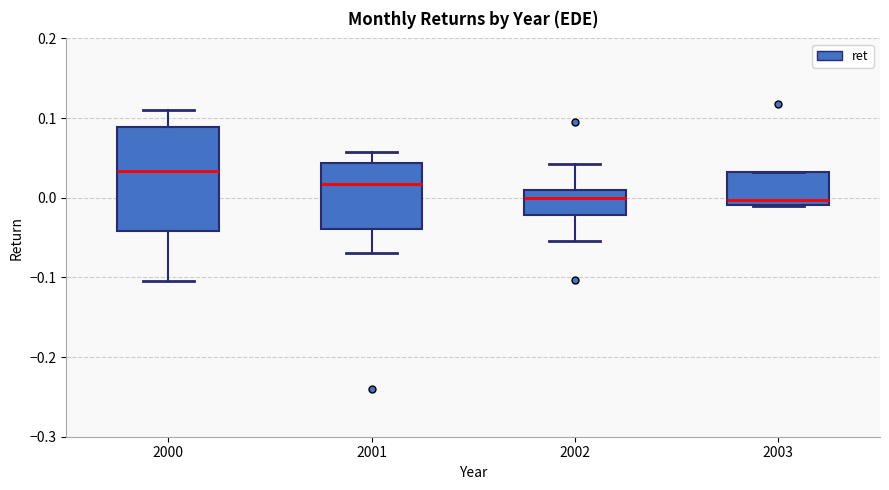

Reading left to right, read every box against the y-axis: the position of its median line, the range the box covers, and the ends of its whiskers. The values are not printed on the chart, so give them approximately, as read against the axis.

2000: median 0.03, box -0.04 to 0.09, whiskers -0.10 to 0.11
2001: median 0.02, box -0.04 to 0.04, whiskers -0.07 to 0.06
2002: median 0.00, box -0.02 to 0.01, whiskers -0.05 to 0.04
2003: median 0.00, box -0.01 to 0.03, whiskers -0.01 to 0.03